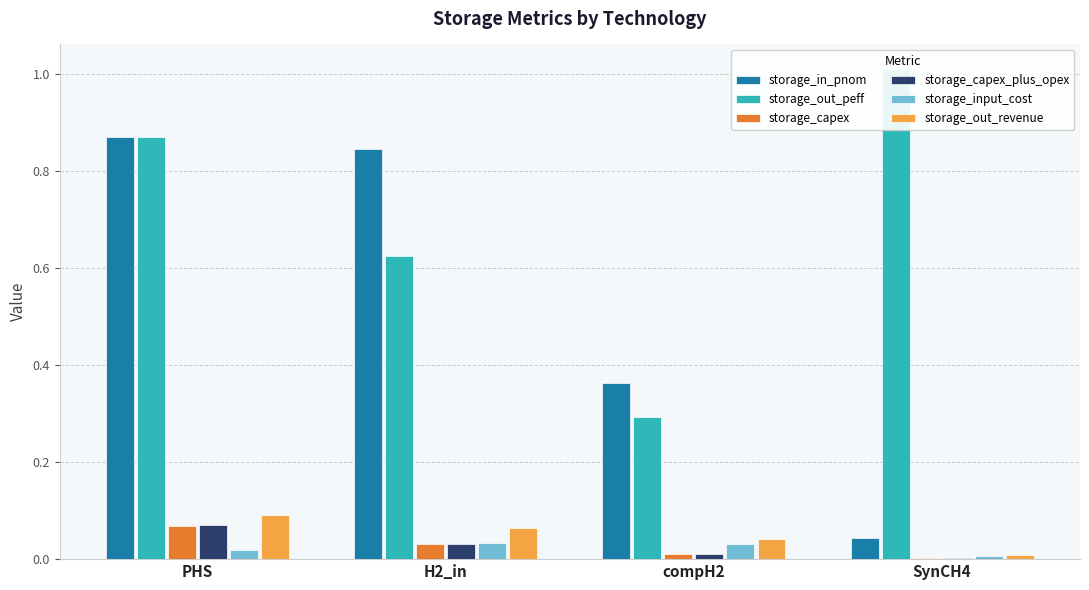

Rank the categories by storage_capex value from highest to lowest.

PHS, H2_in, compH2, SynCH4